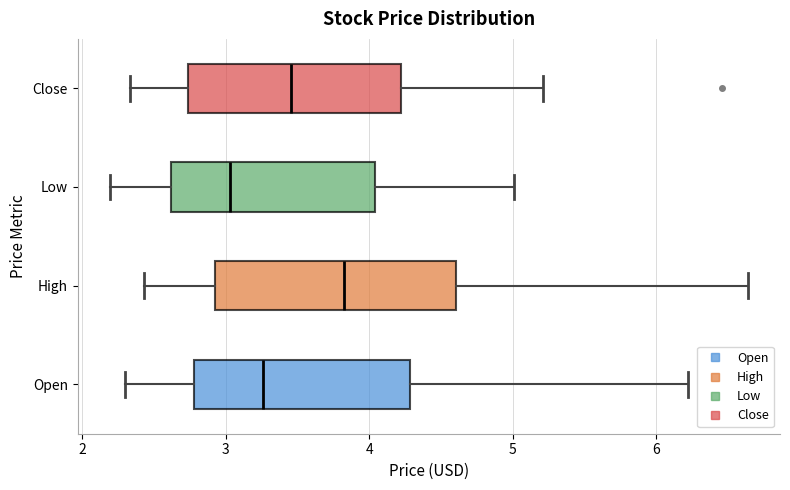

Which box has the furthest to the left median line?

Low